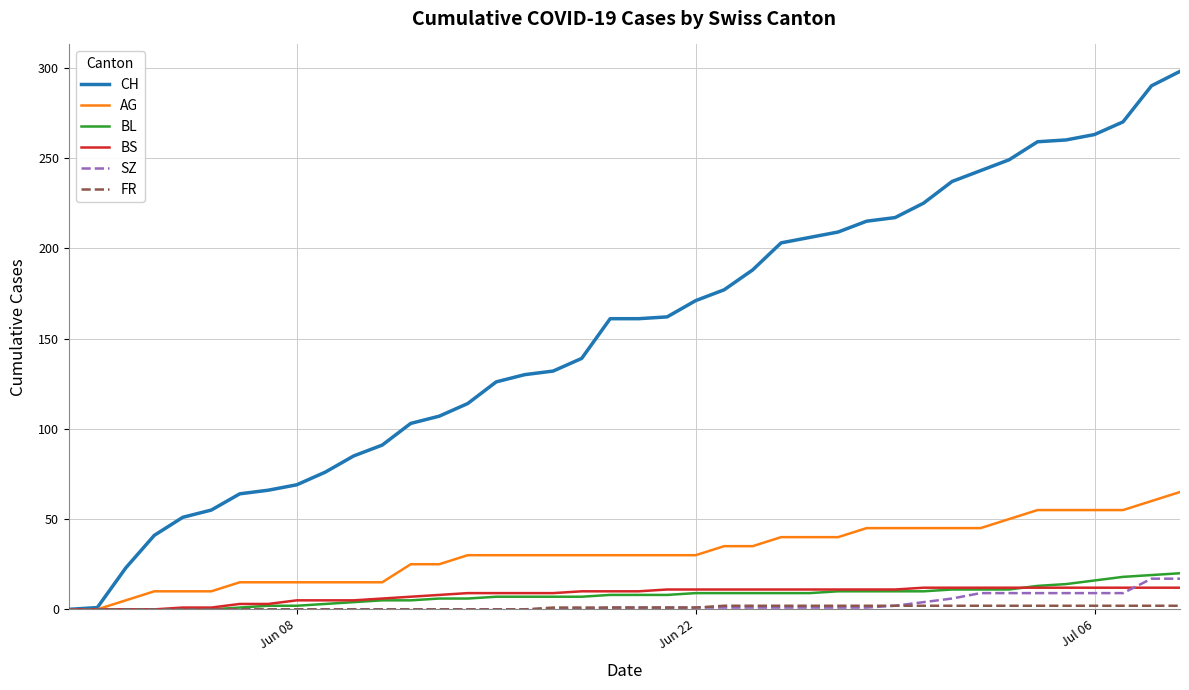

What is the greatest value displayed?

298